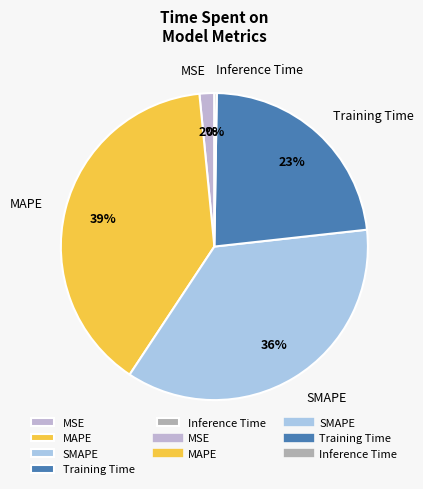

Do MAPE and MSE together represent more than half of the pie?

No